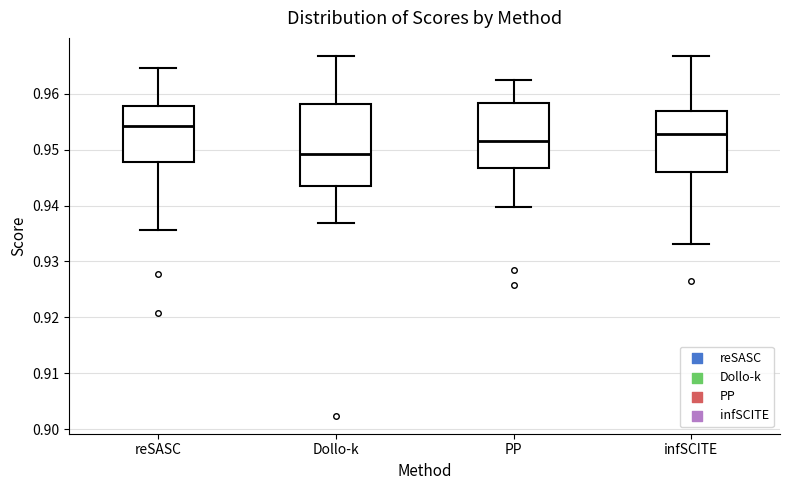

Which box's median line is the lowest?

Dollo-k